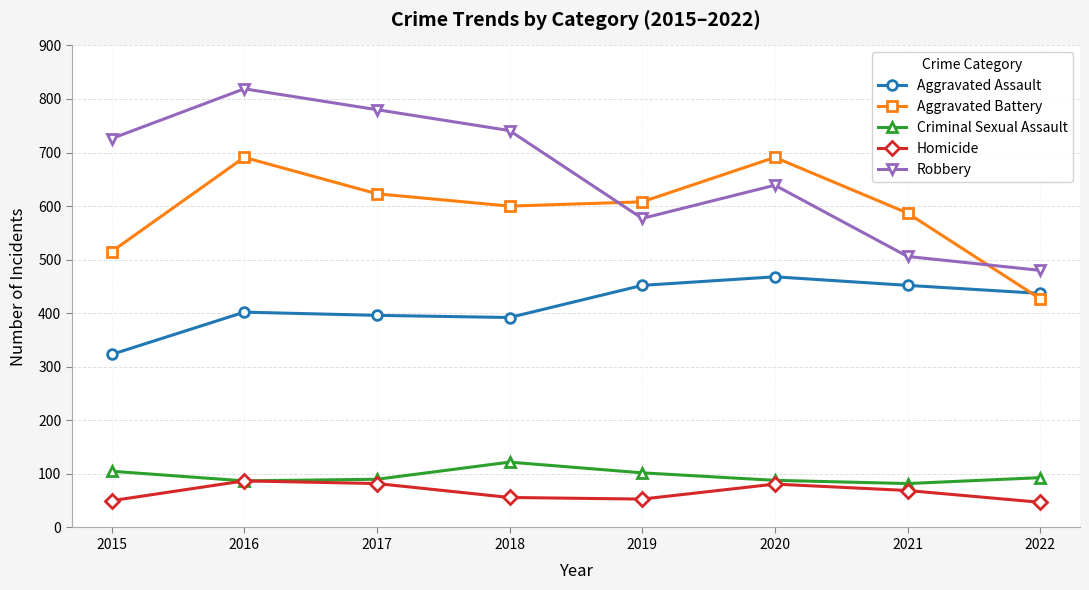

What is the maximum value shown in the chart?

819